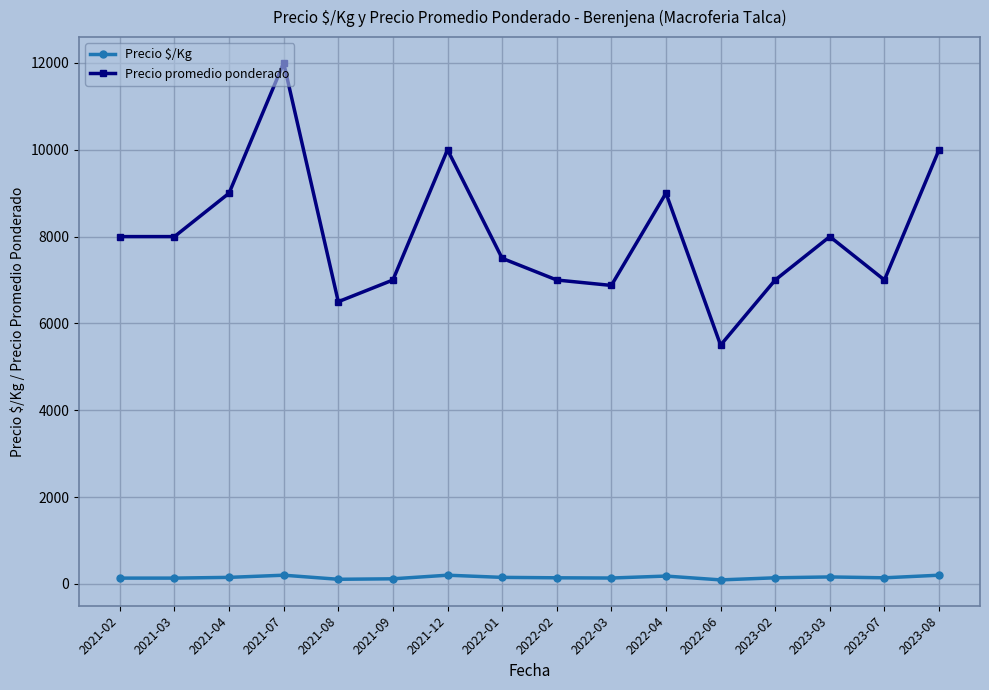

Rank the series by their maximum value, from lowest to highest.

Precio $/Kg, Precio promedio ponderado